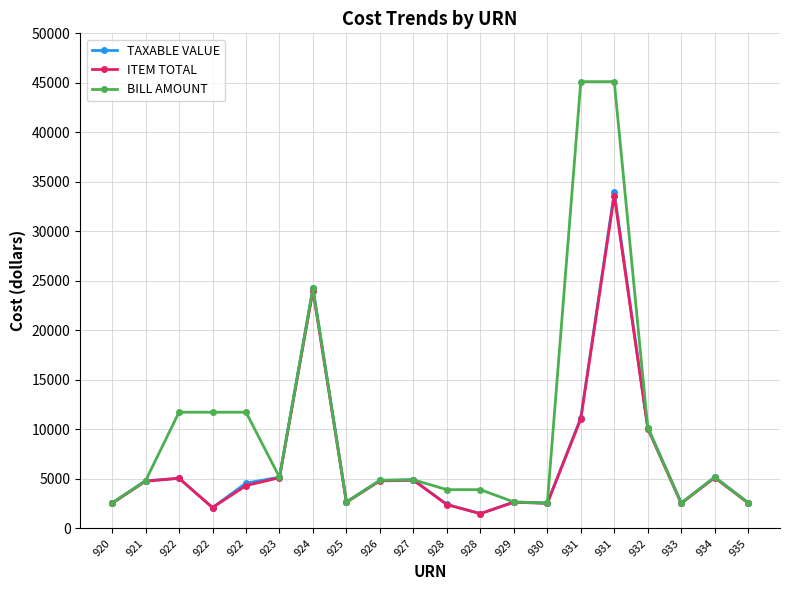

True or false: TAXABLE VALUE has more than 1 interior local peaks.

True